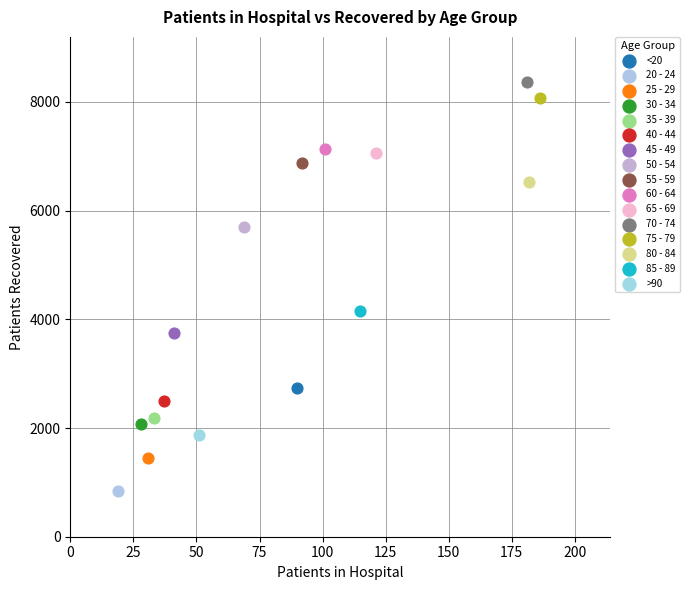

What are all the series names shown in the legend?

<20, 20 - 24, 25 - 29, 30 - 34, 35 - 39, 40 - 44, 45 - 49, 50 - 54, 55 - 59, 60 - 64, 65 - 69, 70 - 74, 75 - 79, 80 - 84, 85 - 89, >90